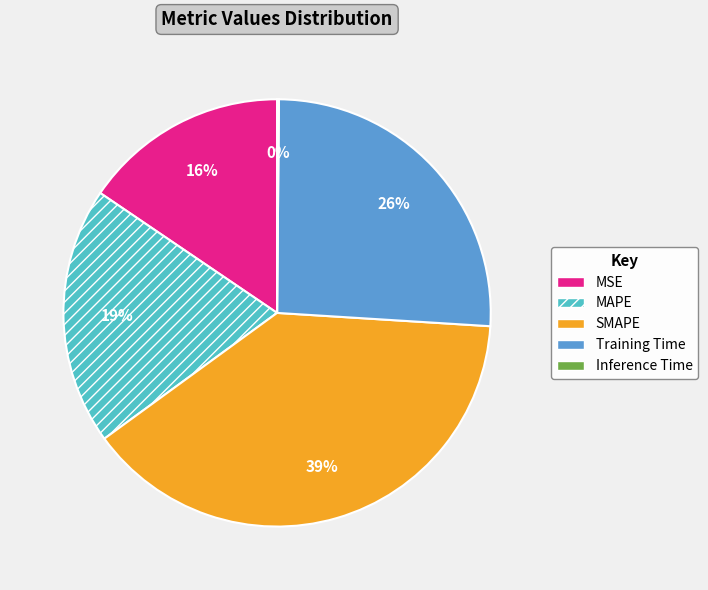

True or false: SMAPE accounts for 39% of the total.

True